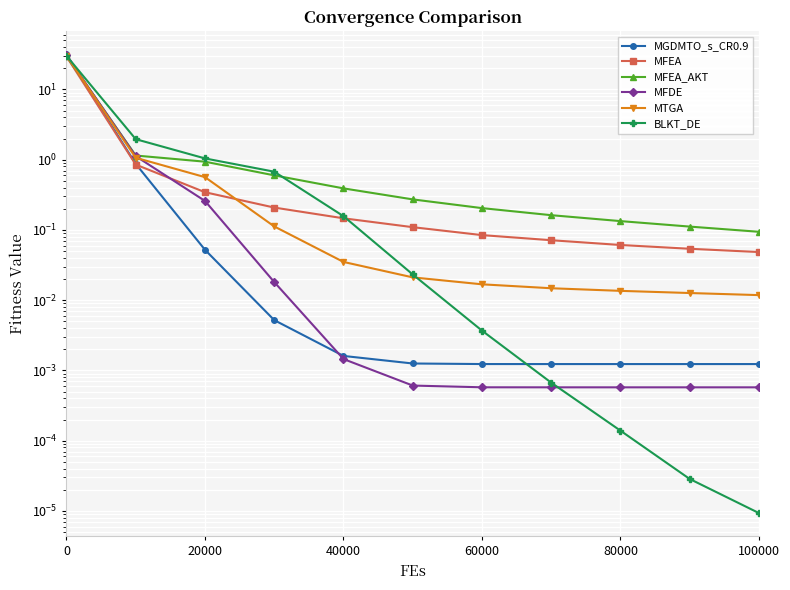

True or false: MFEA_AKT and BLKT_DE intersect in this chart.

True